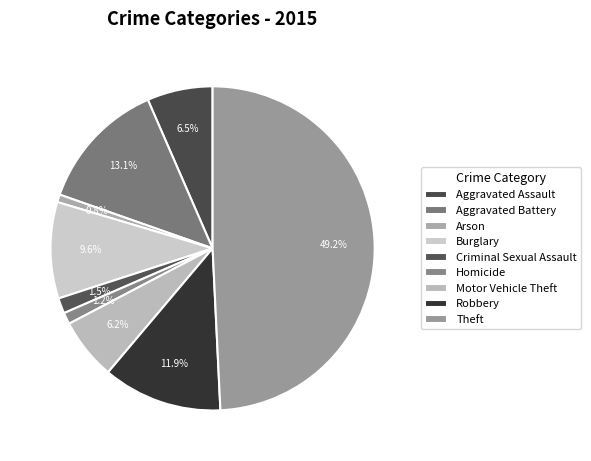

Which has a higher value, Arson or Aggravated Assault?

Aggravated Assault